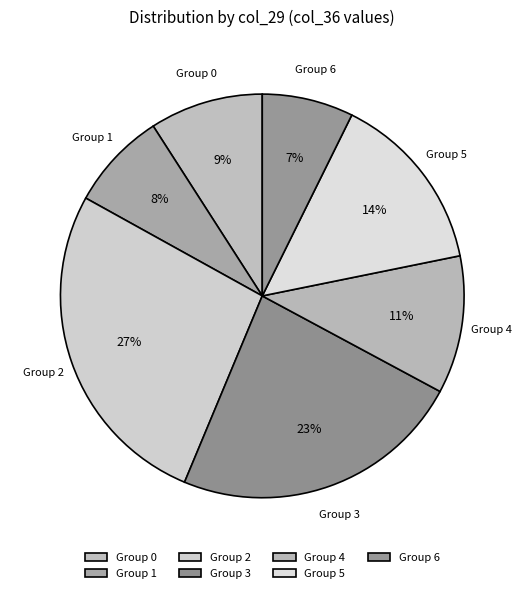

Which category has the smallest portion of the pie?

6